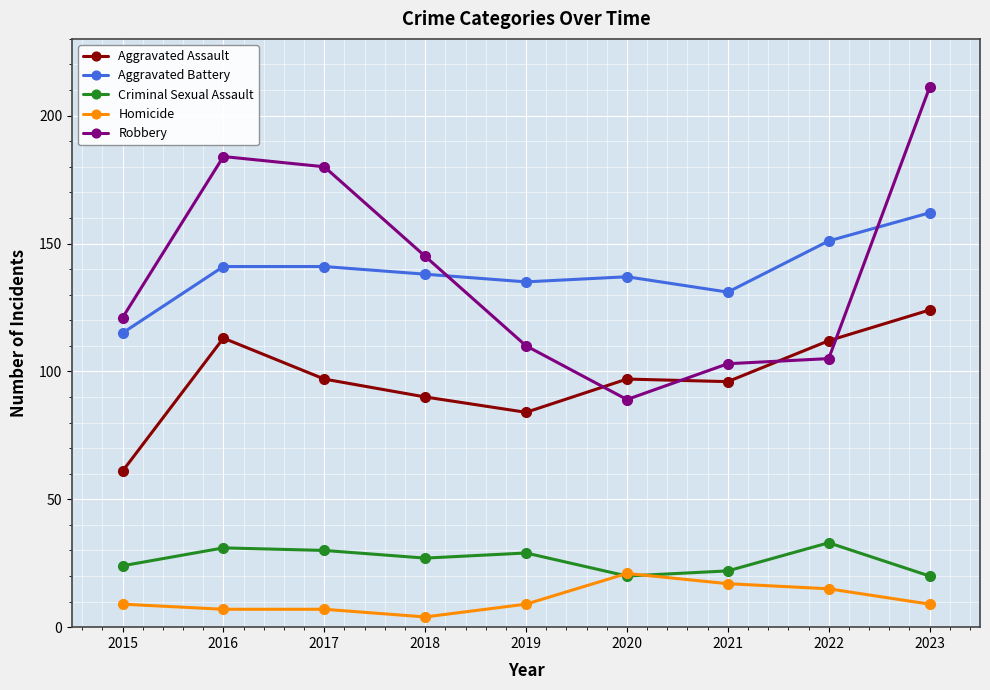

Which series has the widest spread of values?

Robbery